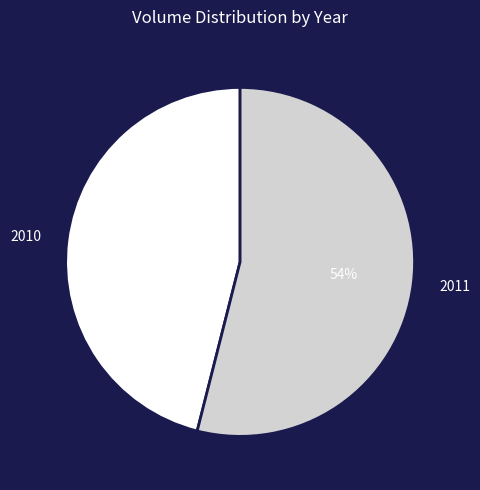

Rank the categories by value from highest to lowest.

2011, 2010